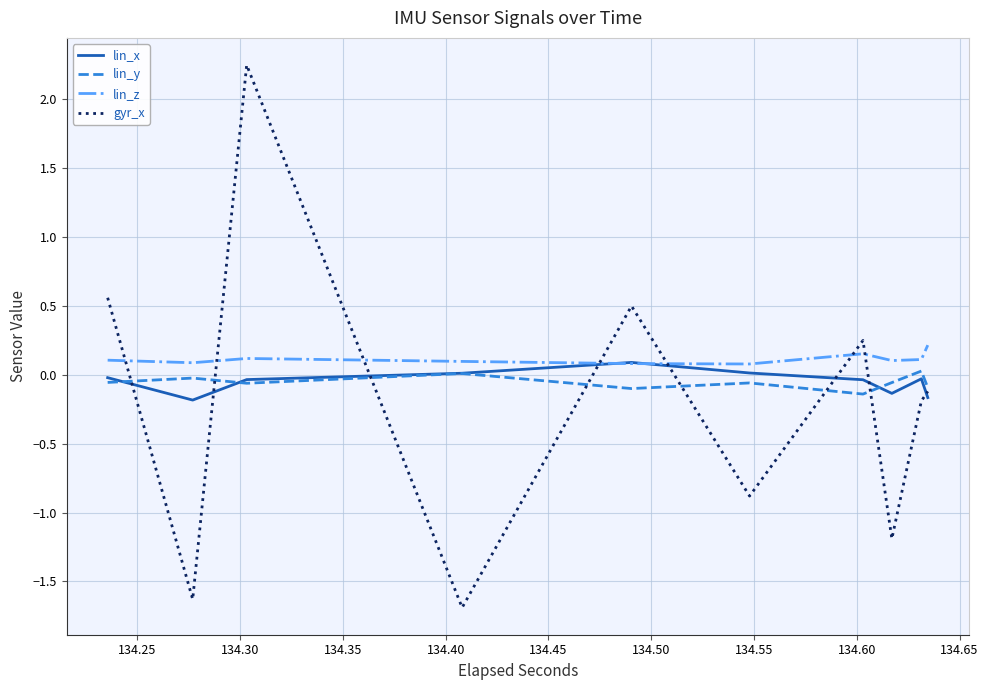

True or false: lin_z has more than 2 points higher than both neighbors.

False